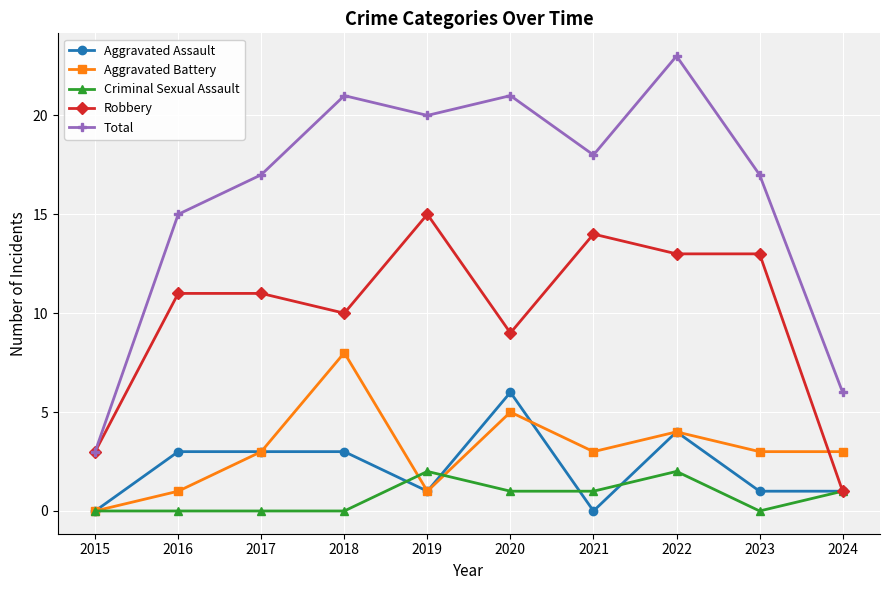

What is the value of the Robbery point at the 2nd from the left?

11